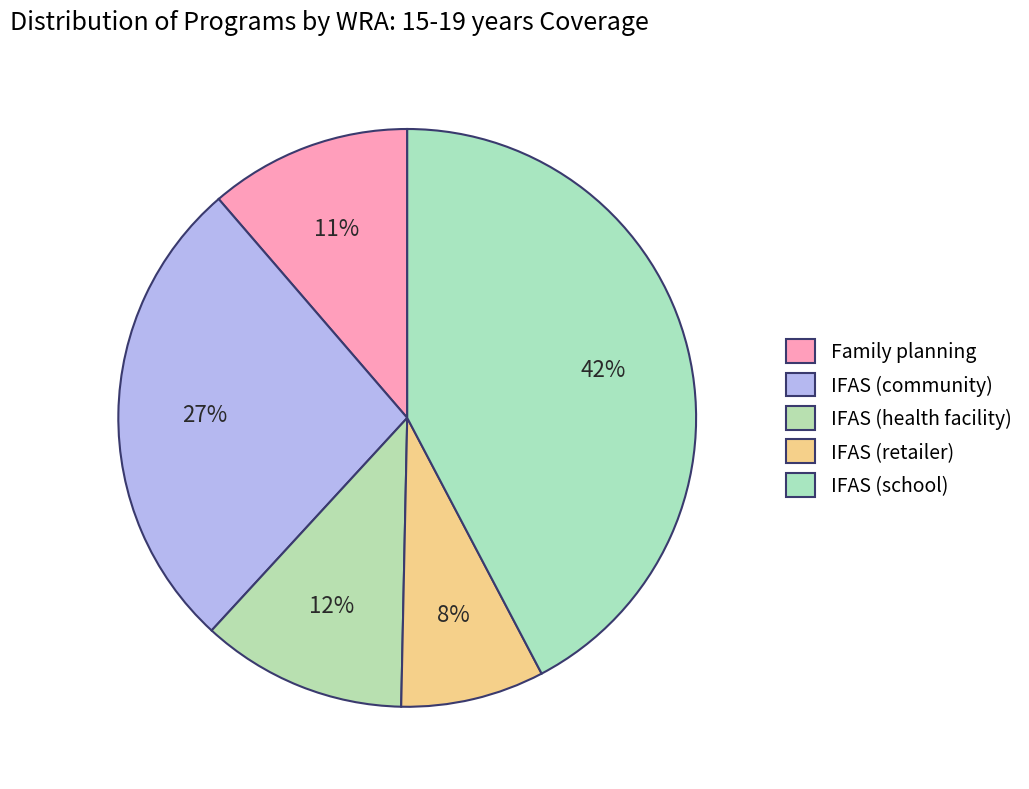

To the nearest percent, what is the average slice percentage?

20%